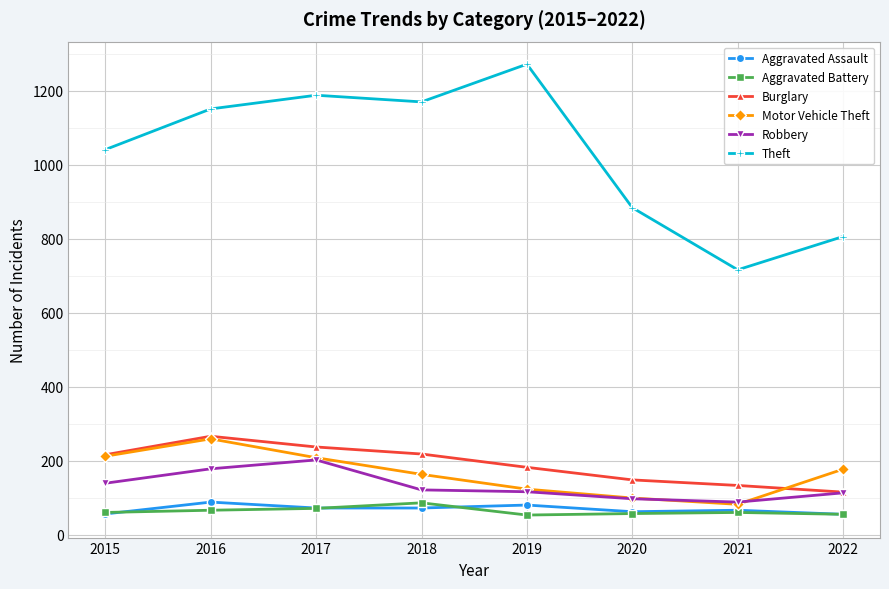

What is the difference between the Theft values at 2020 and 2018?

286